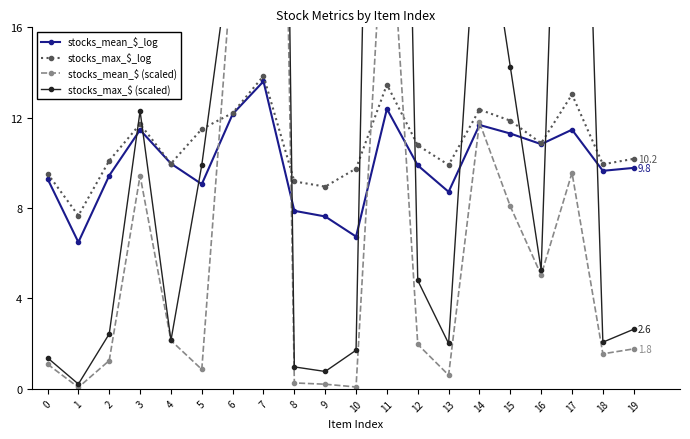

At which category is the sum across all series the highest?

7